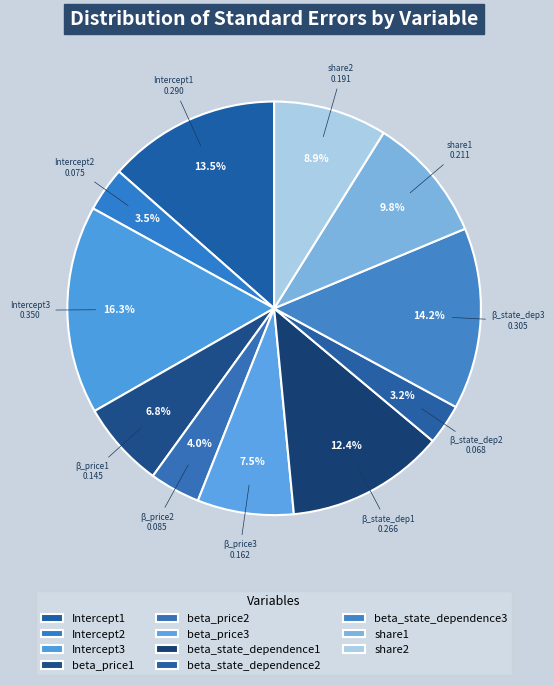

Count the number of slices in the pie.

11